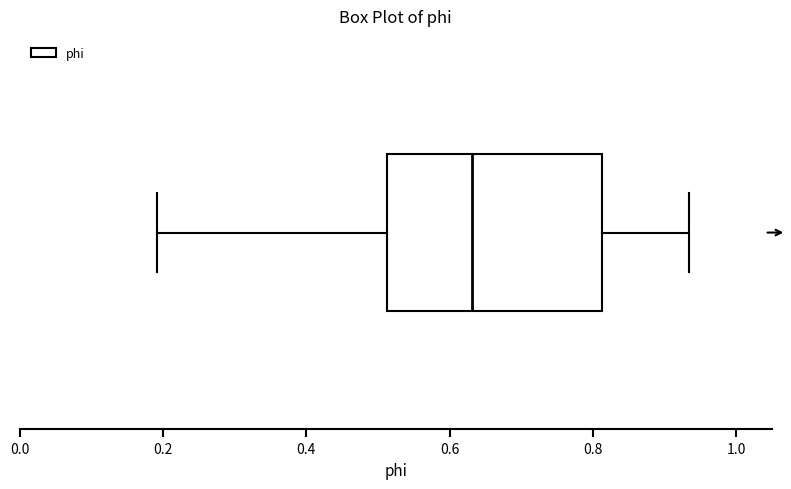

Where is the right edge of the box on the x-axis? The values are not printed on the chart, so give them approximately, as read against the axis.

0.82